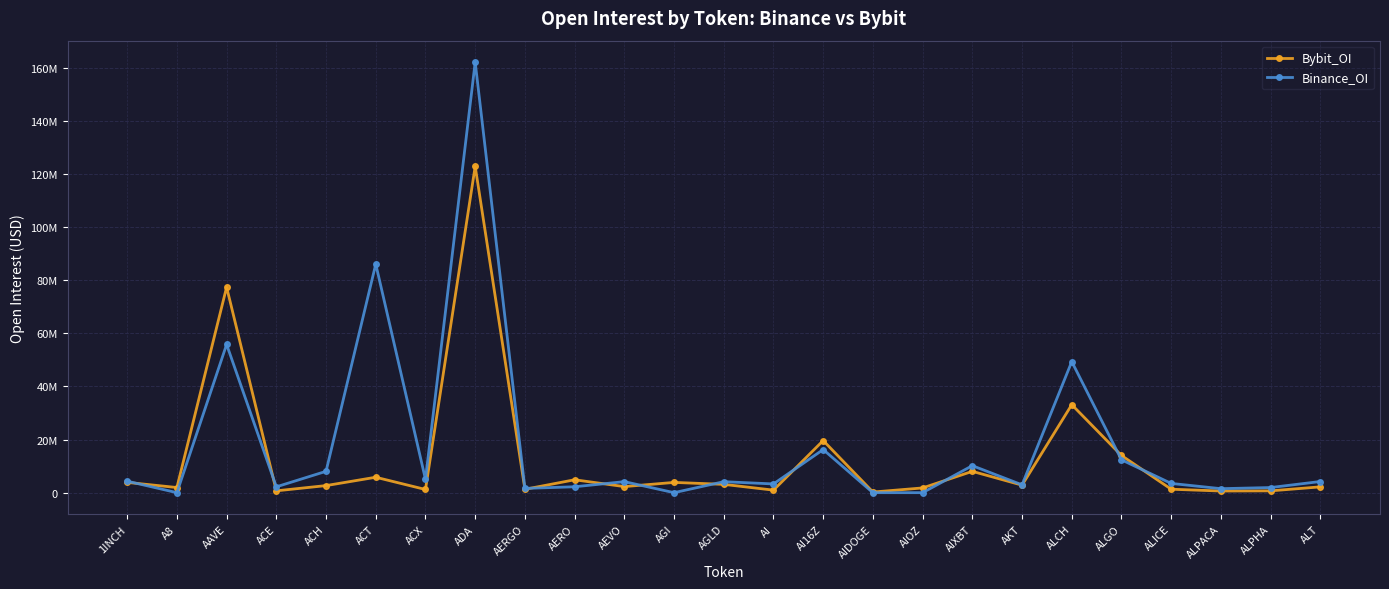

Which series has the largest range (max minus min)?

Binance_OI